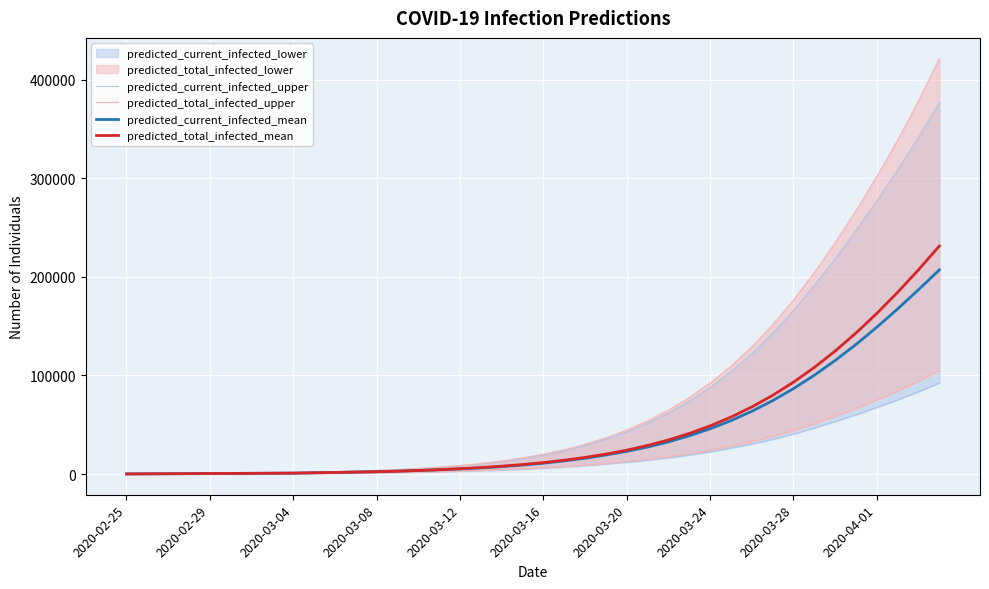

What value does the predicted_current_infected_mean series have at 15?

4319